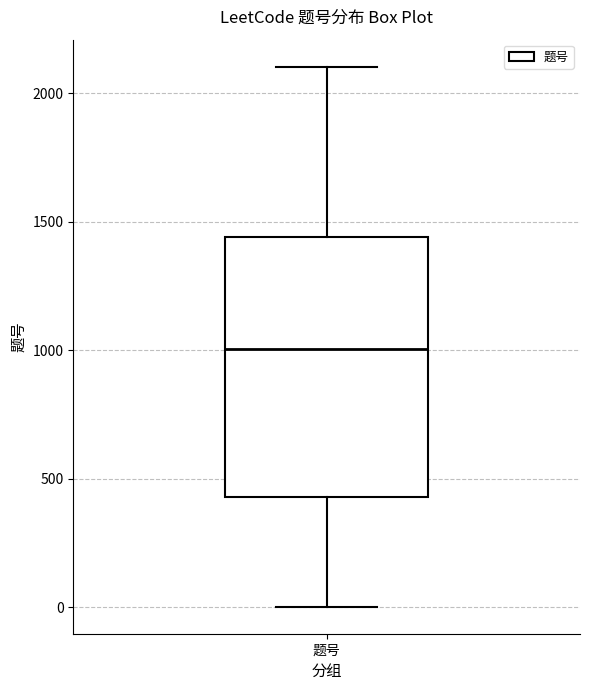

Where is the upper edge of the box for 题号 on the y-axis? The values are not printed on the chart, so give them approximately, as read against the axis.

1450